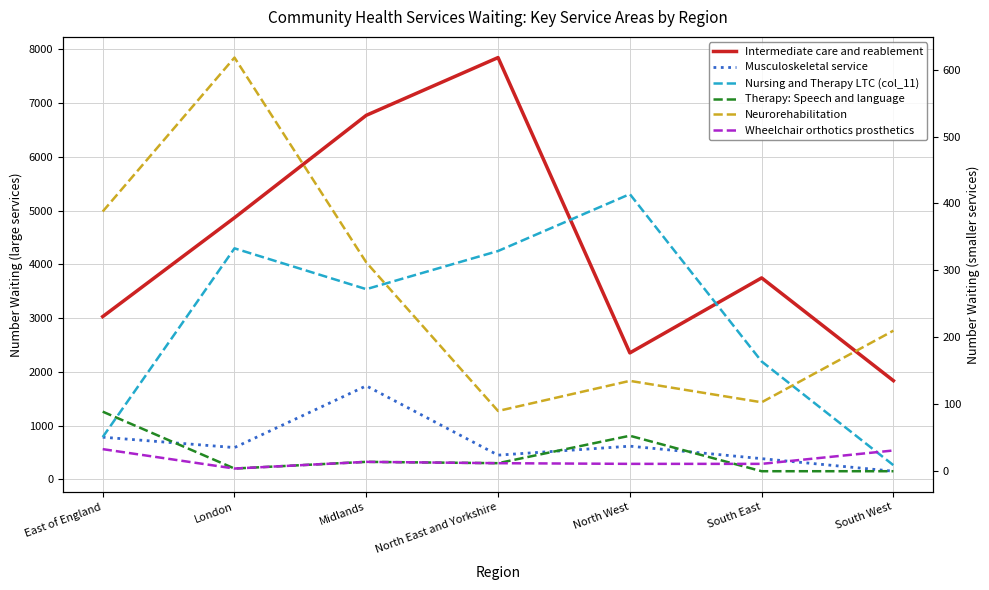

What is the label of the 7th point from the right?

East of England